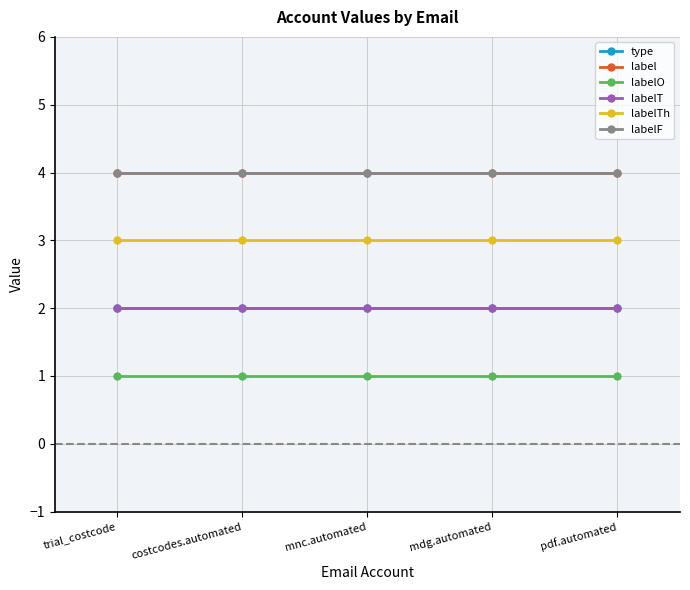

Reading left to right, extract all data points from this chart.

type: trial_costcode=2	costcodes.automated=2	mnc.automated=2	mdg.automated=2	pdf.automated=2
label: trial_costcode=4	costcodes.automated=4	mnc.automated=4	mdg.automated=4	pdf.automated=4
labelO: trial_costcode=1	costcodes.automated=1	mnc.automated=1	mdg.automated=1	pdf.automated=1
labelT: trial_costcode=2	costcodes.automated=2	mnc.automated=2	mdg.automated=2	pdf.automated=2
labelTh: trial_costcode=3	costcodes.automated=3	mnc.automated=3	mdg.automated=3	pdf.automated=3
labelF: trial_costcode=4	costcodes.automated=4	mnc.automated=4	mdg.automated=4	pdf.automated=4